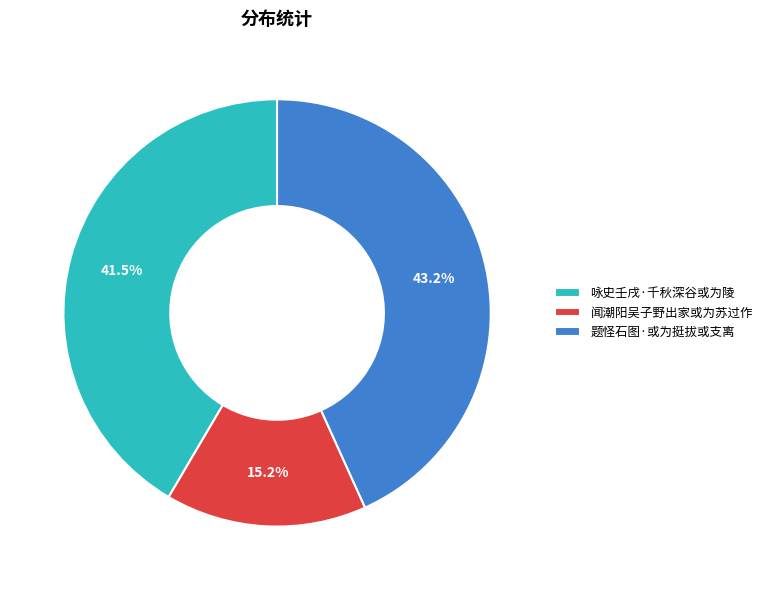

What is the ratio of the value at 咏史壬戌·千秋深谷或为陵 to the value at 闻潮阳吴子野出家或为苏过作?

2.7